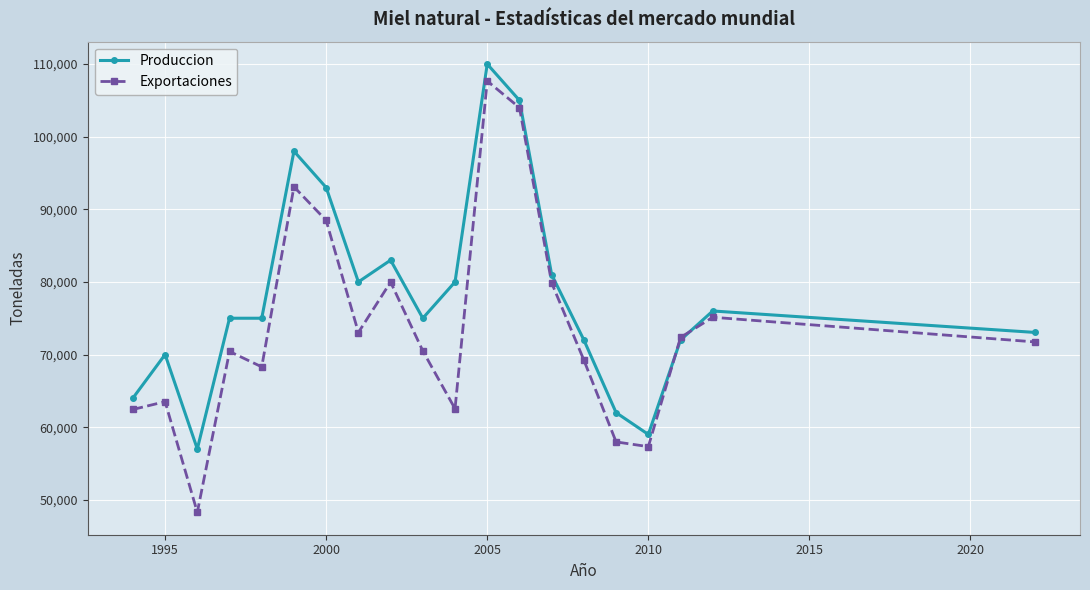

What is the minimum value shown in the chart?

48274.0